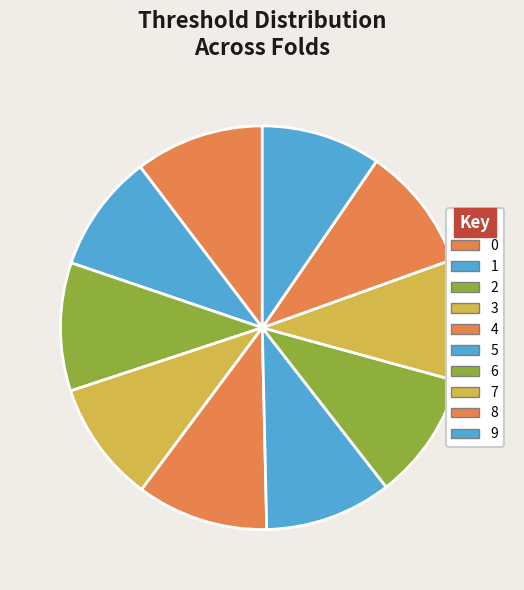

Rank the categories by value from highest to lowest.

4, 0, 2, 6, 5, 8, 3, 7, 9, 1